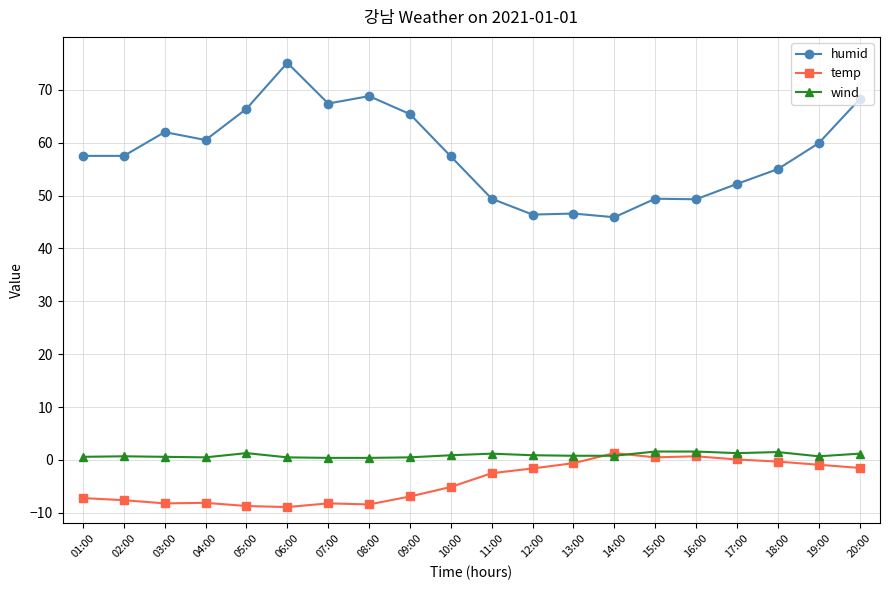

The value of temp at 16:00 is 0.7. True or false?

True